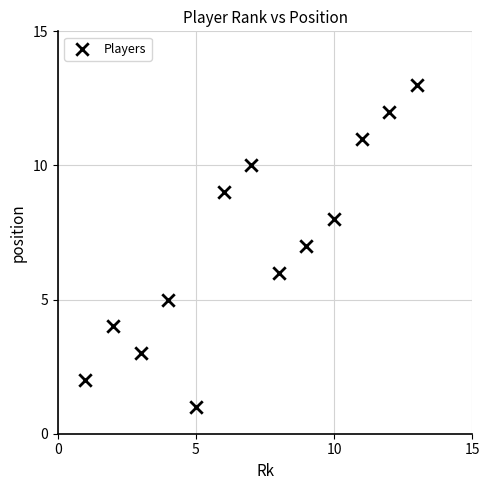

What is the range of Y values (max minus min)?

12